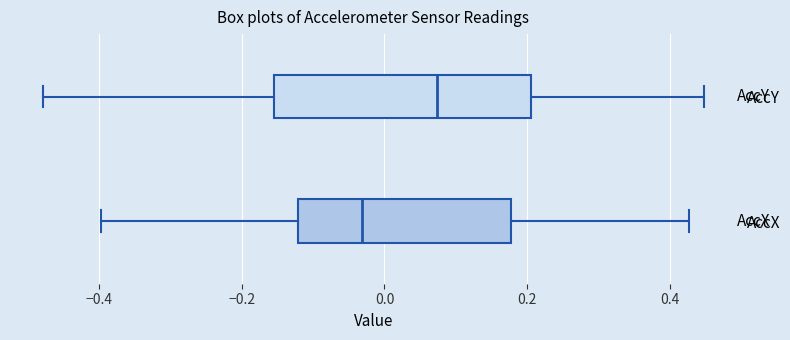

Reading bottom to top, transcribe this box plot: for each box, give where its median line is, the range the box spans, and where its two whiskers end, as read against the x-axis. The values are not printed on the chart, so give them approximately, as read against the axis.

AccX: median -0.04, box -0.12 to 0.18, whiskers -0.40 to 0.42
AccY: median 0.08, box -0.16 to 0.20, whiskers -0.48 to 0.44